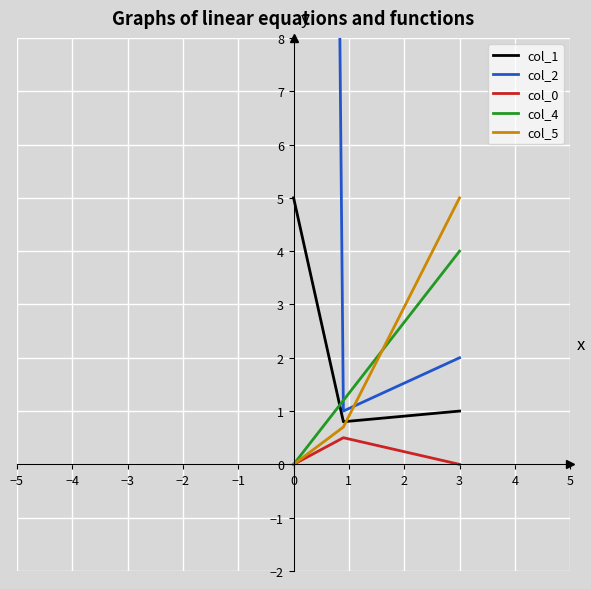

Is the value of col_2 at 3 greater than the value of col_4 at 0?

Yes